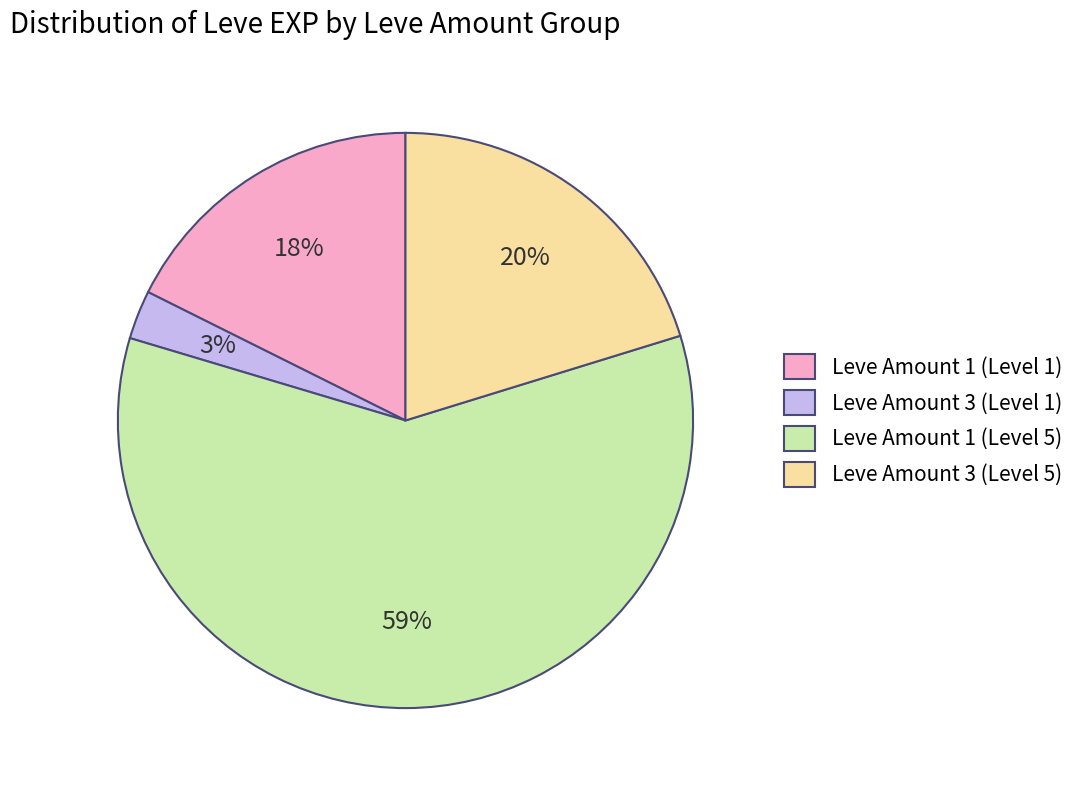

Is the sum of Leve Amount 1 (Level 5) and Leve Amount 3 (Level 1) greater than half?

Yes